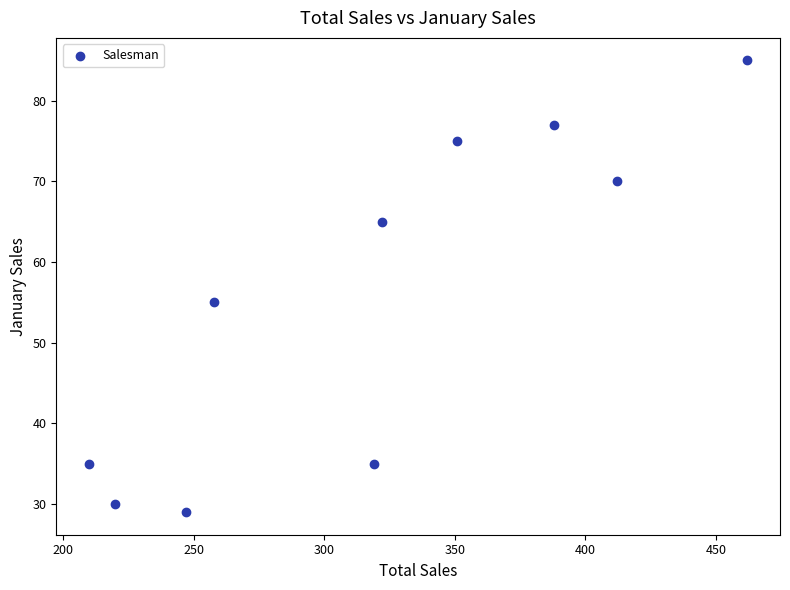

What Y value in the scatter plot is closest to 57?

55